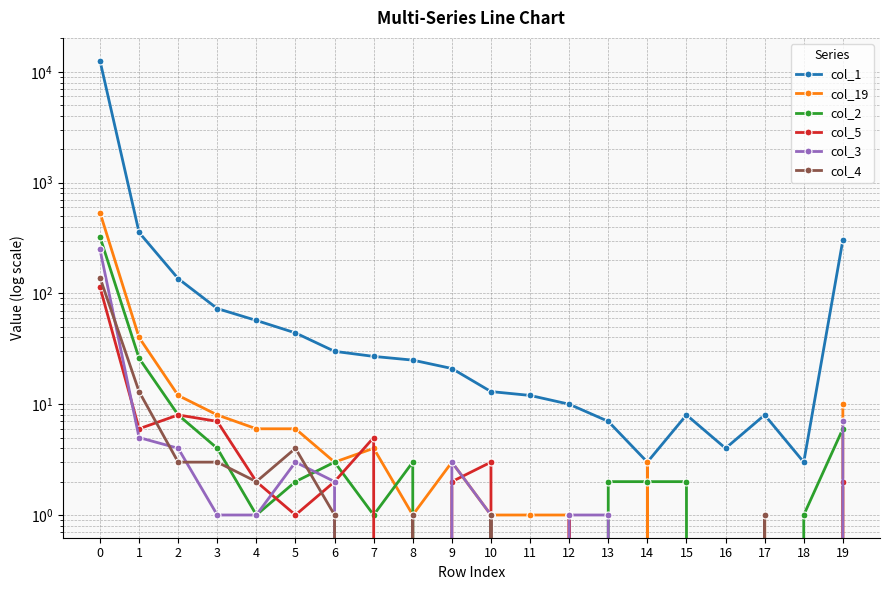

At which category does col_19 reach its first local peak?

7